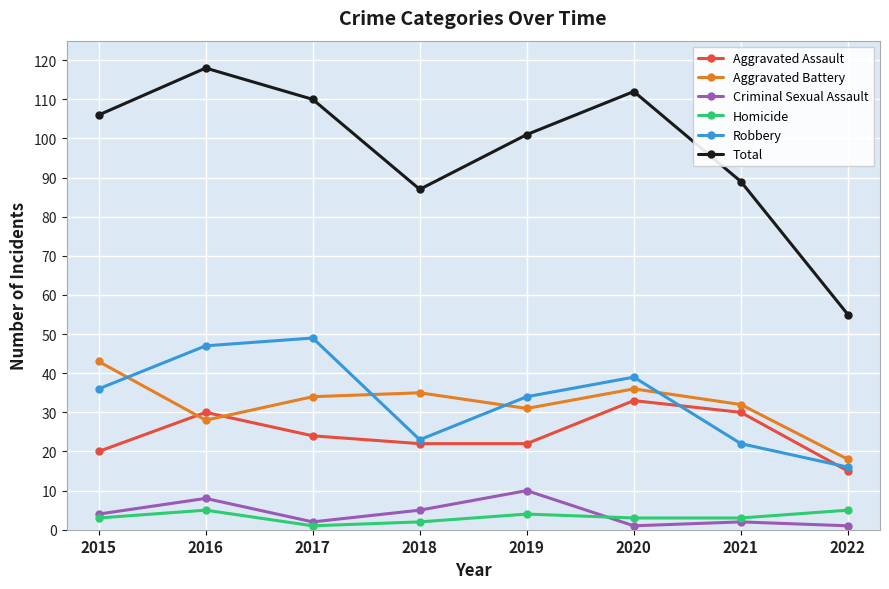

Which series has the largest total across all categories?

Total